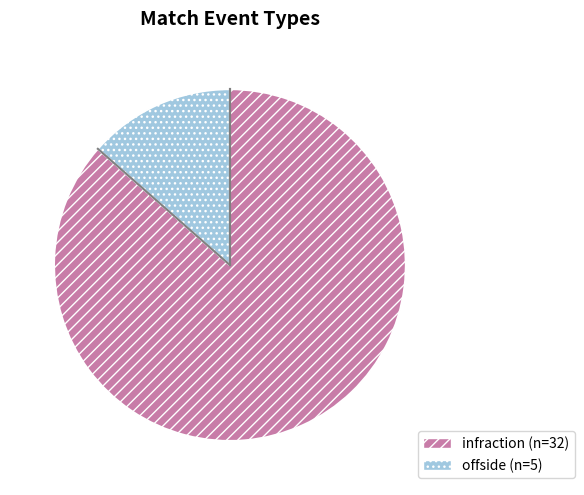

The infraction slice represents 86% of the pie. True or false?

True